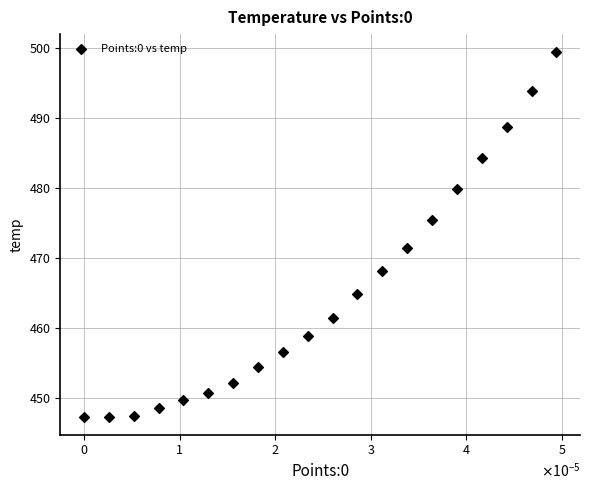

What Y value in the scatter plot is closest to 473?

471.4